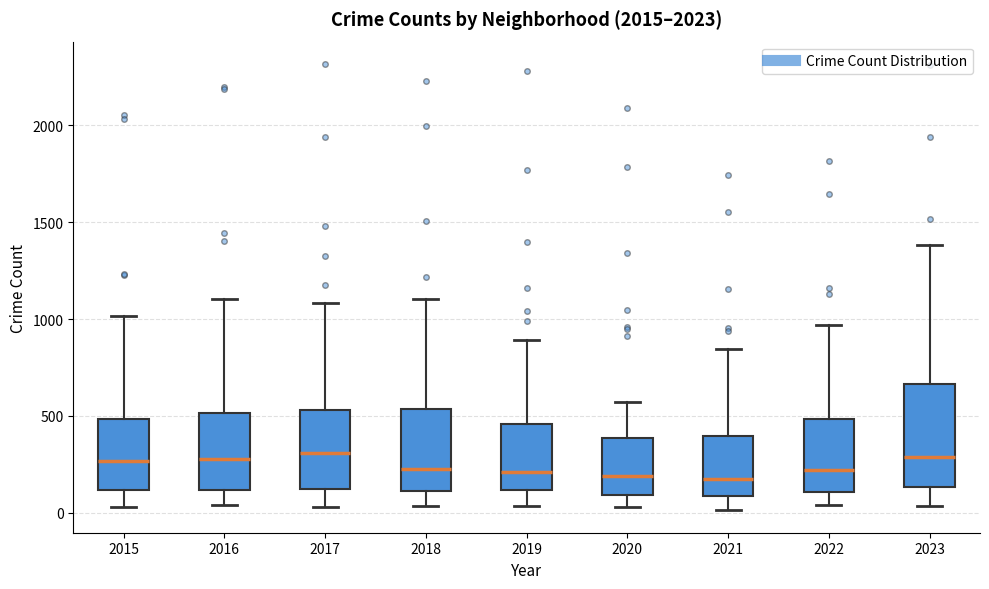

Reading left to right, transcribe this box plot: for each box, give where its median line is, the range the box spans, and where its two whiskers end, as read against the y-axis. The values are not printed on the chart, so give them approximately, as read against the axis.

2015: median 250, box 100 to 500, whiskers 50 to 1000
2016: median 300, box 100 to 500, whiskers 50 to 1100
2017: median 300, box 100 to 550, whiskers 50 to 1100
2018: median 250, box 100 to 550, whiskers 50 to 1100
2019: median 200, box 100 to 450, whiskers 50 to 900
2020: median 200, box 100 to 400, whiskers 50 to 550
2021: median 150, box 100 to 400, whiskers 0 to 850
2022: median 200, box 100 to 500, whiskers 50 to 950
2023: median 300, box 150 to 650, whiskers 50 to 1400